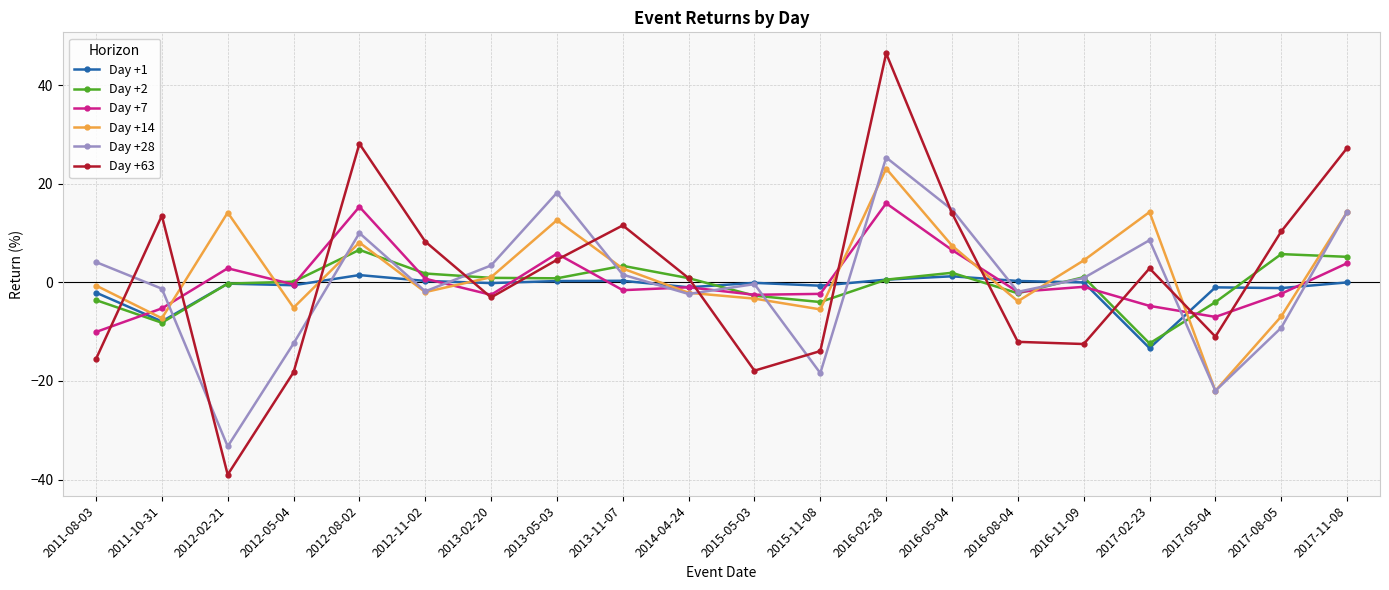

Which label corresponds to the largest value in the chart?

2016-02-28